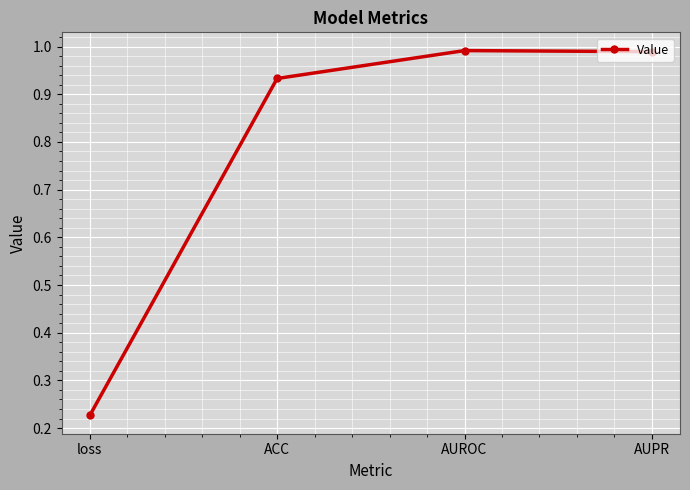

True or false: there are more than 1 points higher than both neighbors.

False